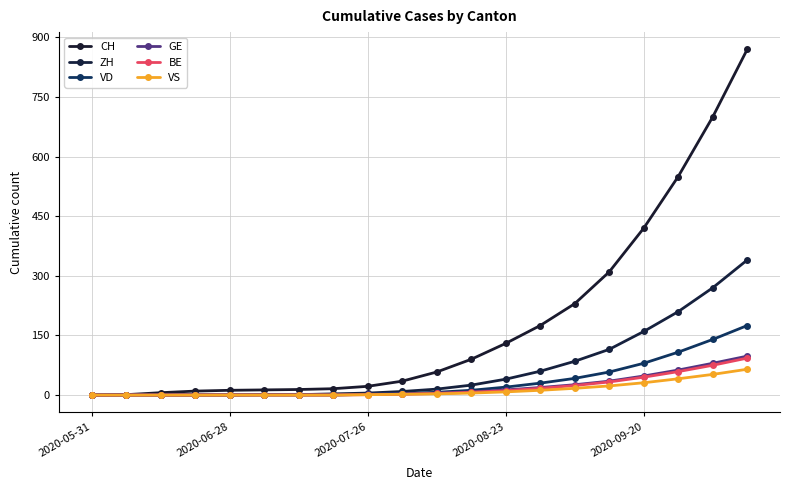

What is the difference between the second highest and second lowest values in the ZH series?

270